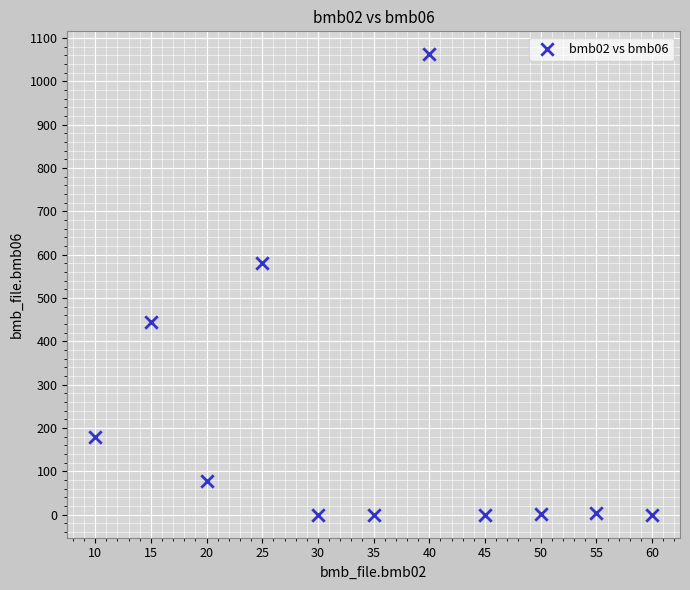

What Y value in the scatter plot is closest to 531?

581.0